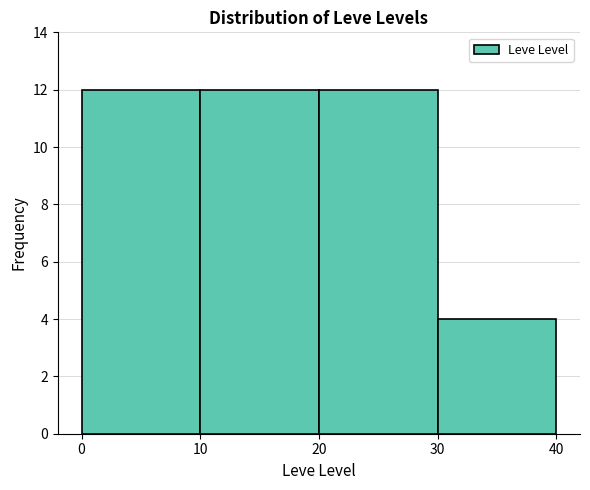

Reading left to right, list every bar in this chart as the range it spans on the x-axis followed by its height. The values are not printed on the chart, so give them approximately, as read against the axis.

0 to 10: 12
10 to 20: 12
20 to 30: 12
30 to 40: 4